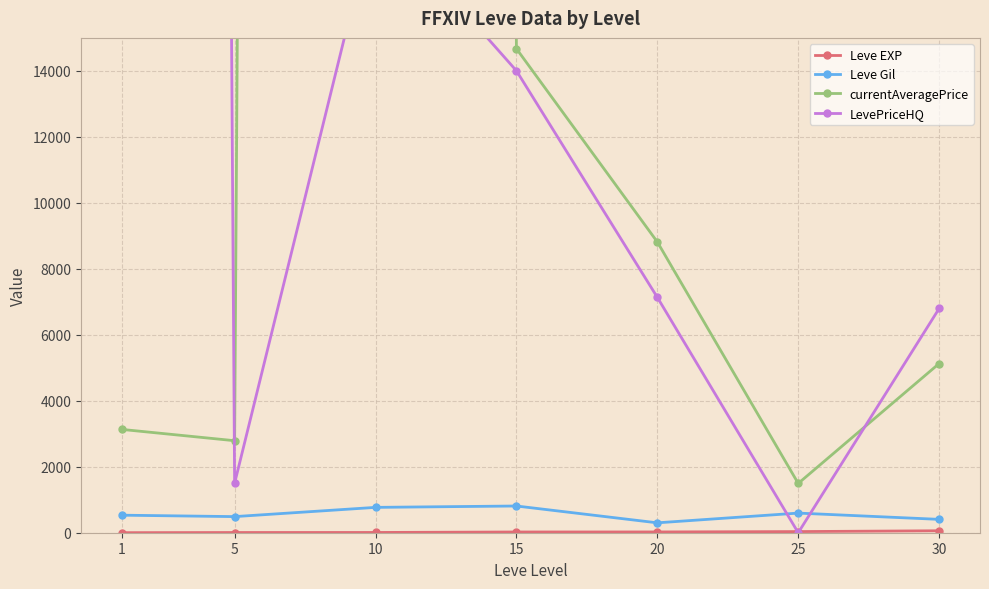

At which label does Leve EXP reach its peak?

30